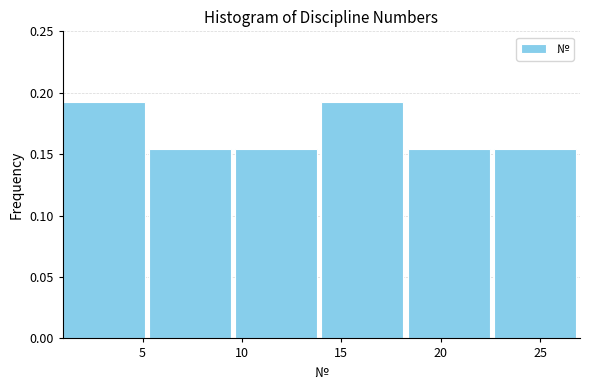

Reading left to right, transcribe this chart: for each bar, give the range it covers on the x-axis and its height. Neither the bar edges nor the heights are printed on the chart, so give them approximately, as read against the axes.

1.0 to 5.5: 0.190
5.5 to 9.5: 0.155
9.5 to 14.0: 0.155
14.0 to 18.5: 0.190
18.5 to 22.5: 0.155
22.5 to 27.0: 0.155